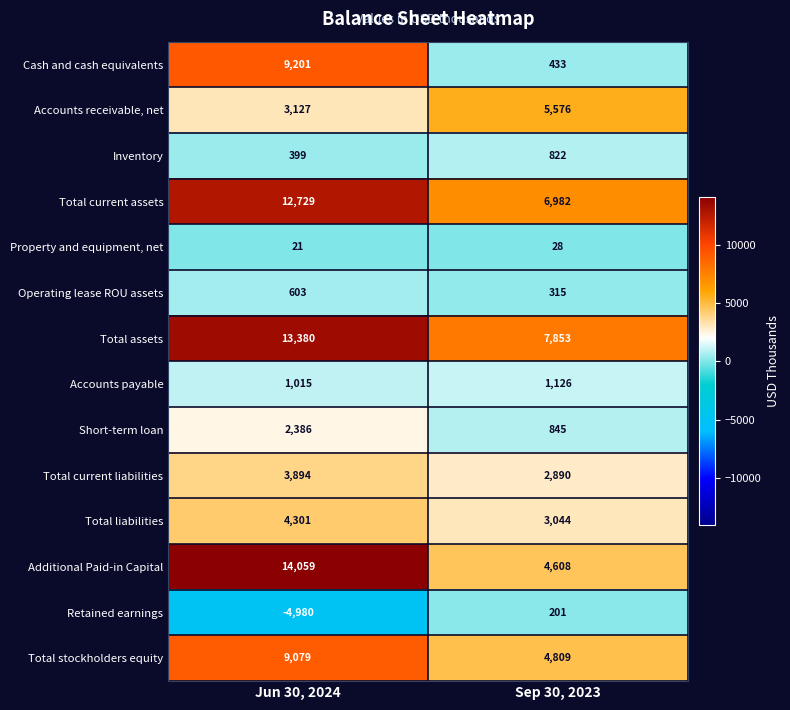

What is the total value across all series at Jun 30, 2024?

69214